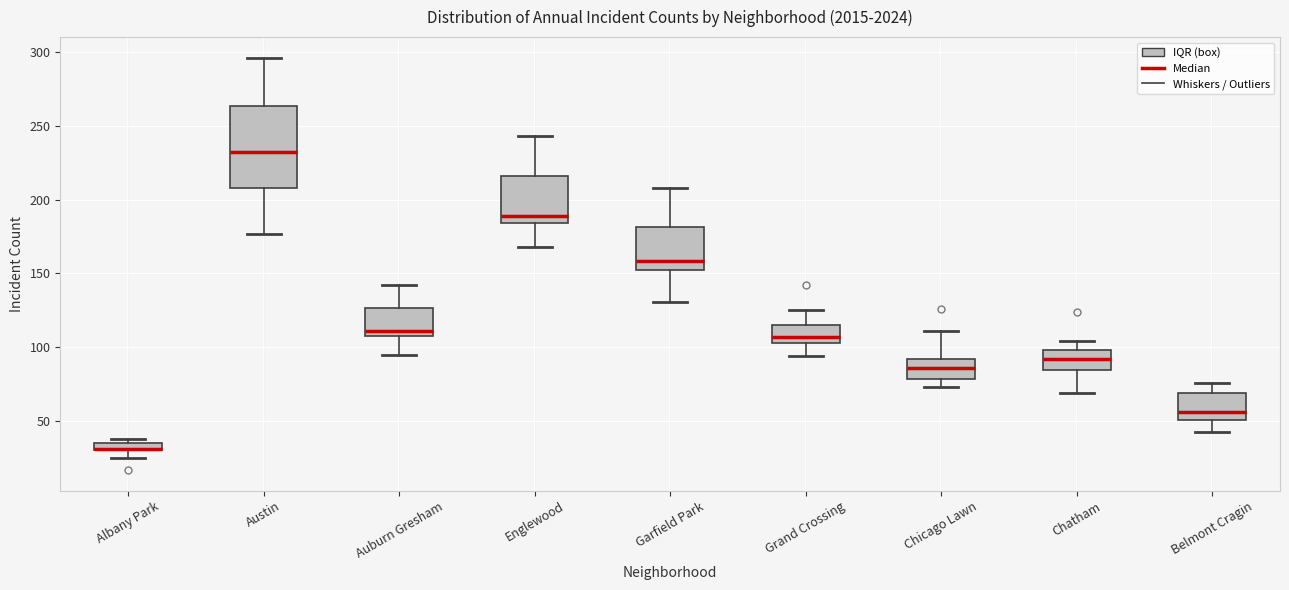

Comparing the boxes themselves (not the whiskers), which one is the tallest?

Austin